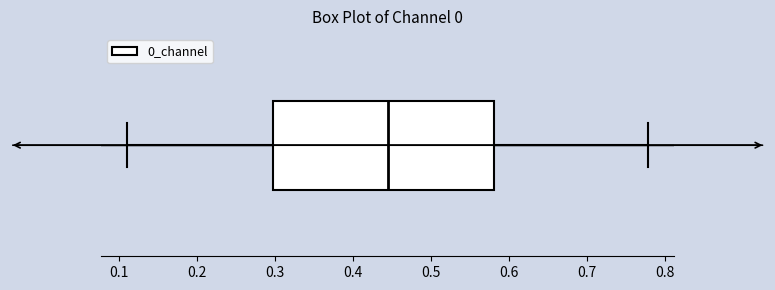

Read this box plot against the x-axis: the position of the median line, the range covered by the box, and the ends of both whiskers. The values are not printed on the chart, so give them approximately, as read against the axis.

median 0.44, box 0.30 to 0.58, whiskers 0.11 to 0.78